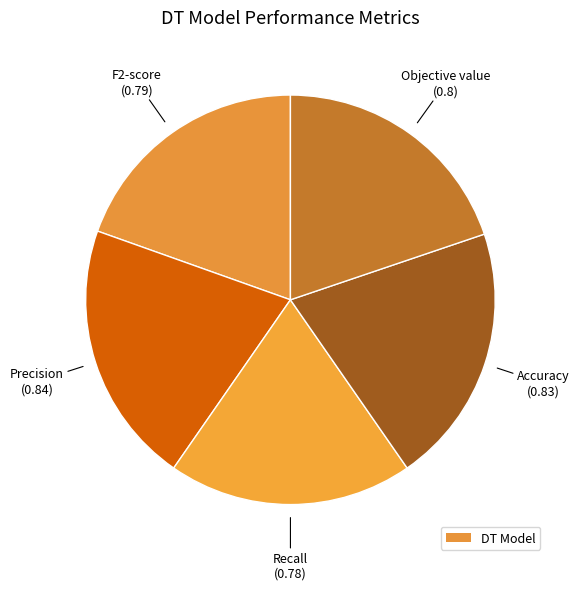

Which category has the smallest portion of the pie?

Recall